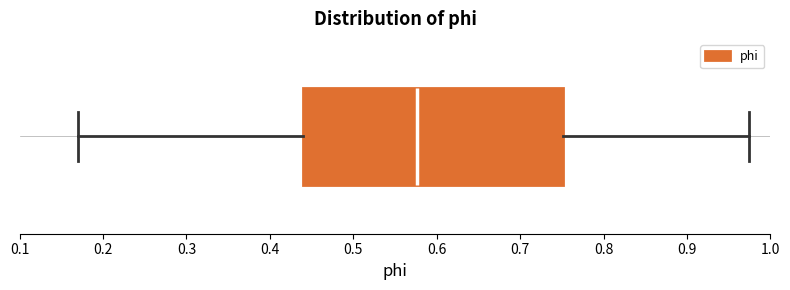

Transcribe this box plot: give where the median line is, the range the box spans, and where the two whiskers end, as read against the x-axis. The values are not printed on the chart, so give them approximately, as read against the axis.

median 0.58, box 0.44 to 0.75, whiskers 0.17 to 0.97